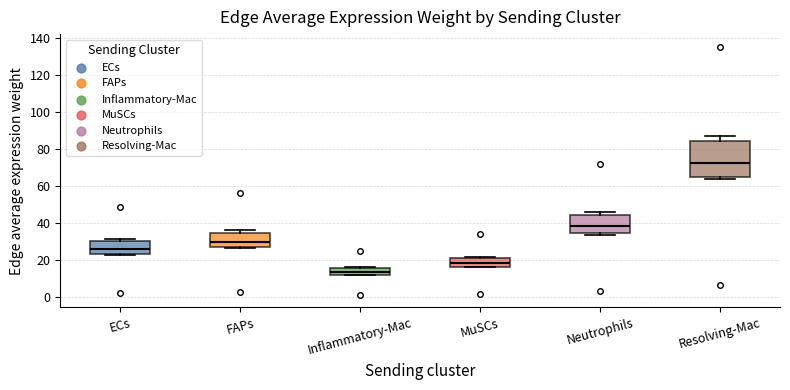

Which box's median line is the lowest?

Inflammatory-Mac